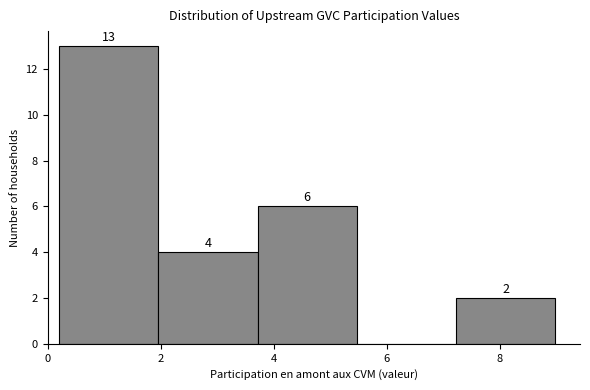

Which range on the x-axis has the tallest bar?

0.2 to 2.0